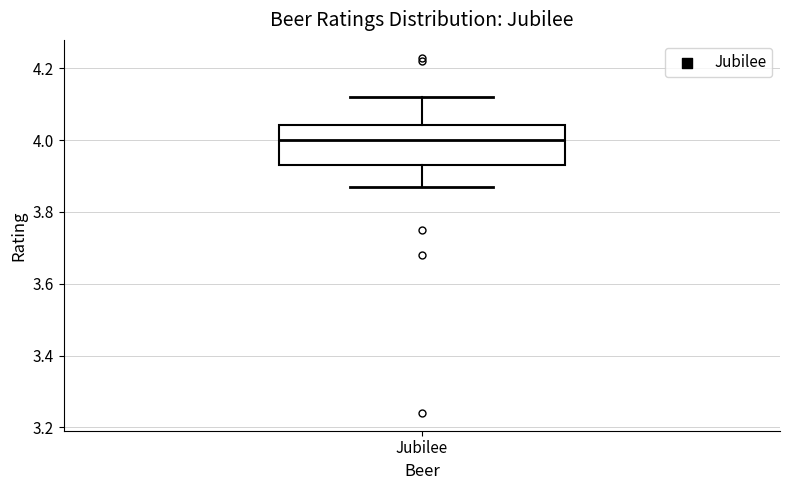

Transcribe this box plot: give where the median line is, the range the box spans, and where the two whiskers end, as read against the y-axis. The values are not printed on the chart, so give them approximately, as read against the axis.

median 4.00, box 3.94 to 4.04, whiskers 3.88 to 4.12